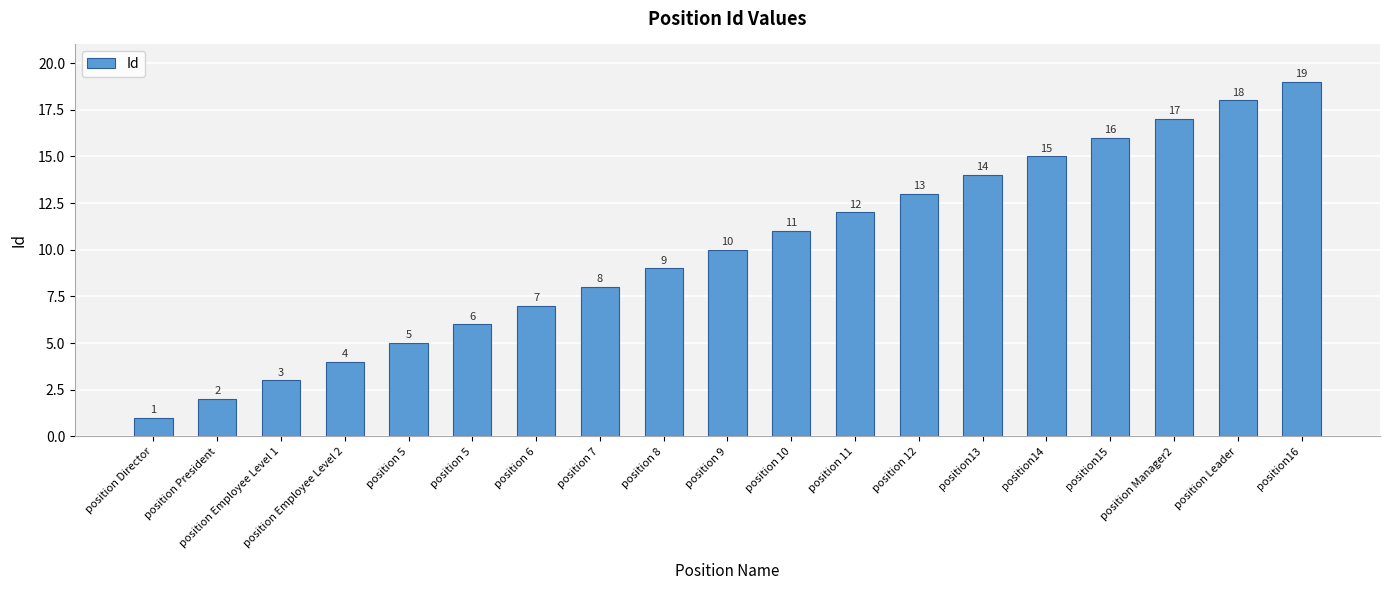

How many categories are shown in the chart?

19